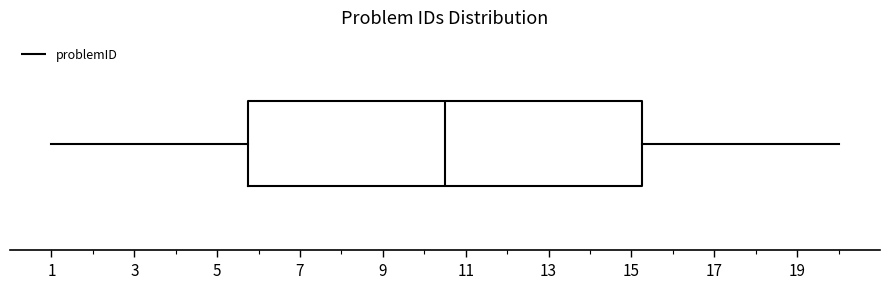

Read this box plot against the x-axis: the position of the median line, the range covered by the box, and the ends of both whiskers. The values are not printed on the chart, so give them approximately, as read against the axis.

median 10.6, box 5.8 to 15.2, whiskers 1.0 to 20.0